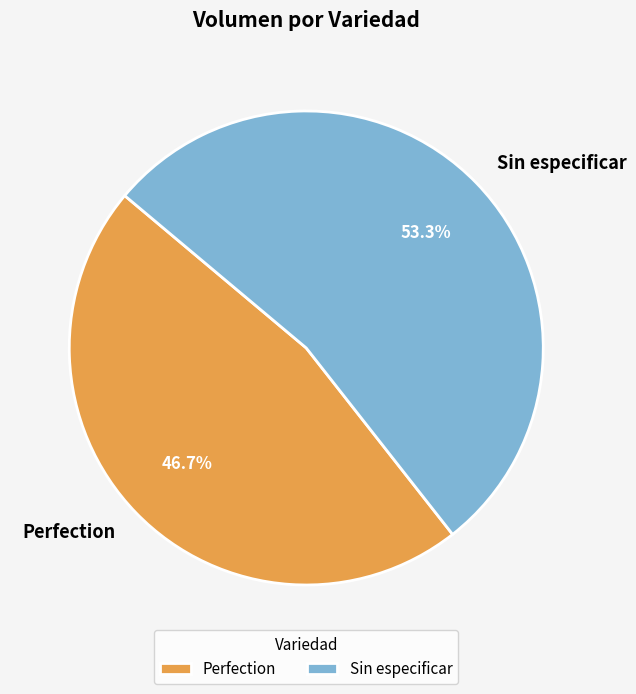

What is the smallest slice in the pie chart?

Perfection